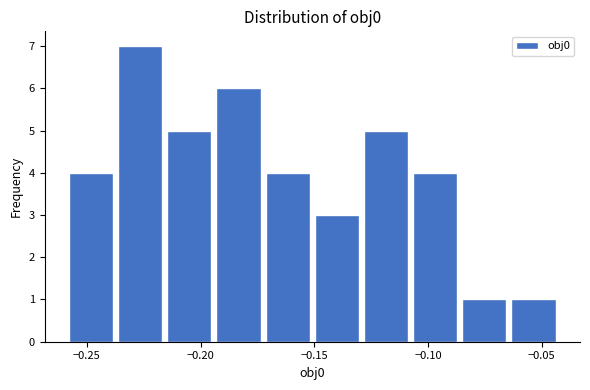

How tall is the bar that spans -0.085 to -0.065 on the x-axis? Neither the bar edges nor the heights are printed on the chart, so give them approximately, as read against the axes.

1